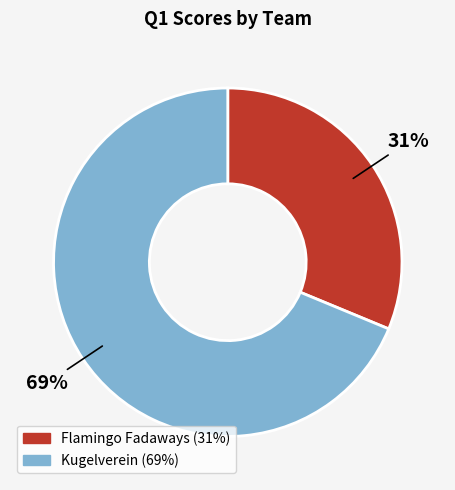

What is the majority slice?

Kugelverein